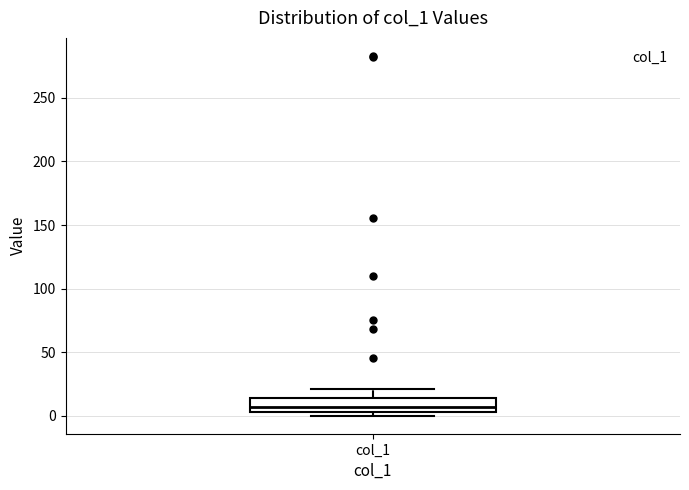

Read this box plot against the y-axis: the position of the median line, the range covered by the box, and the ends of both whiskers. The values are not printed on the chart, so give them approximately, as read against the axis.

median 5 (inside the box), box 5 to 15, whiskers 0 to 20